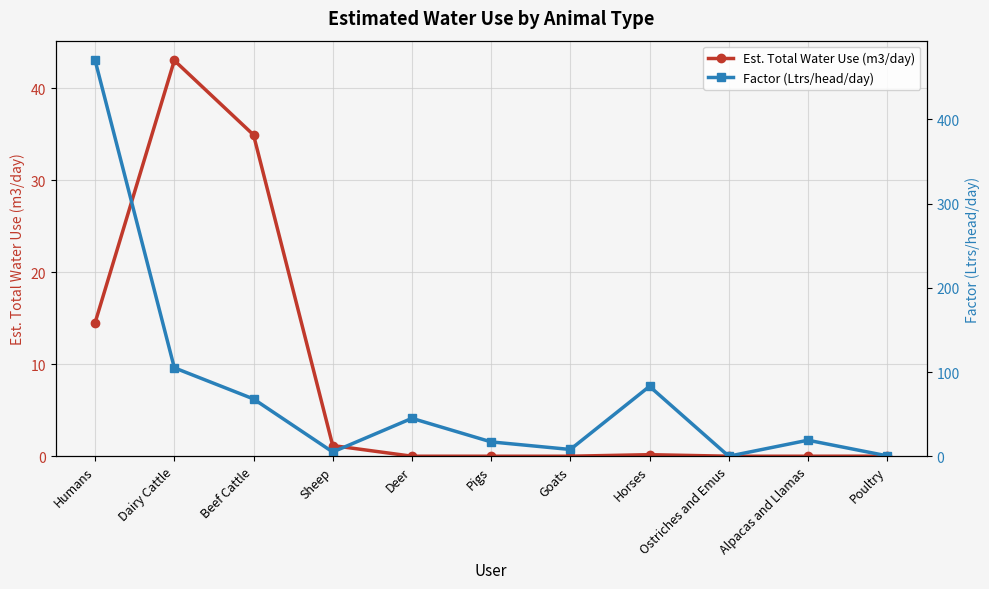

Reading left to right, transcribe all the data shown in this chart.

Est. Total Water Use (m3/day): 14.5	43.0	35.0	1.2	0.0	0.0	0.0	0.2	0.0	0.0	0.0
Factor (Ltrs/head/day): 470.0	105.0	68.0	5.0	45.0	17.0	8.0	83.0	0.0	19.0	0.5